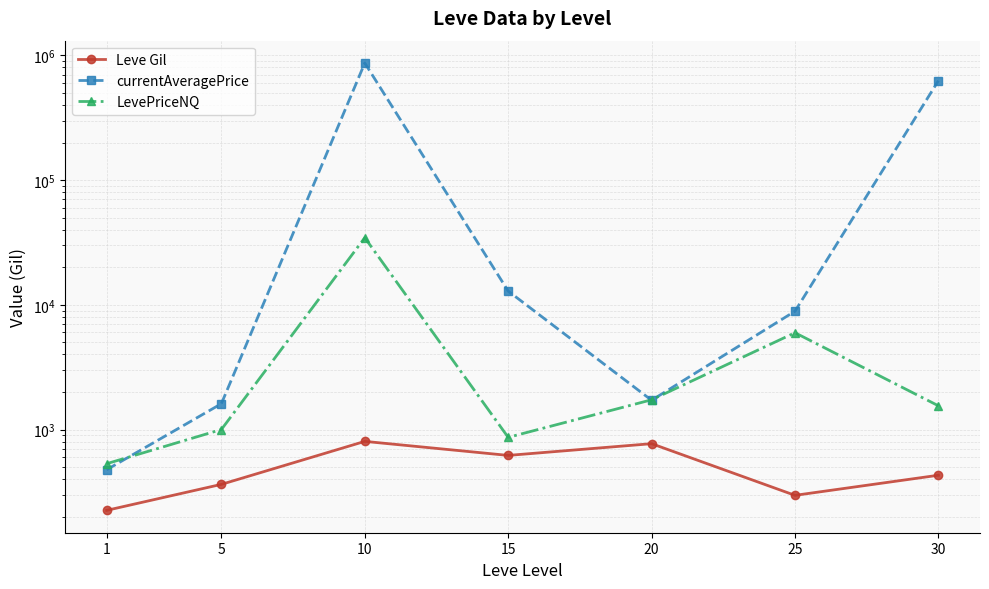

Where does the LevePriceNQ series first go above 1549?

10